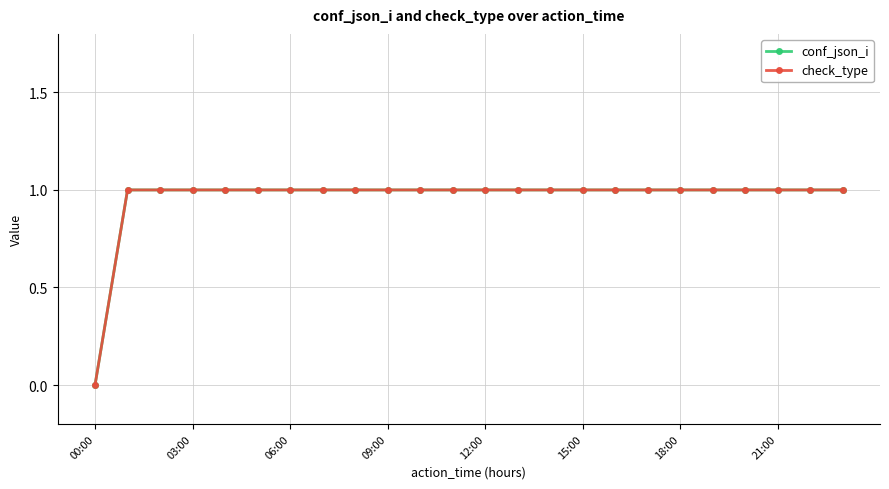

Is this an area chart (filled region under the line)?

No